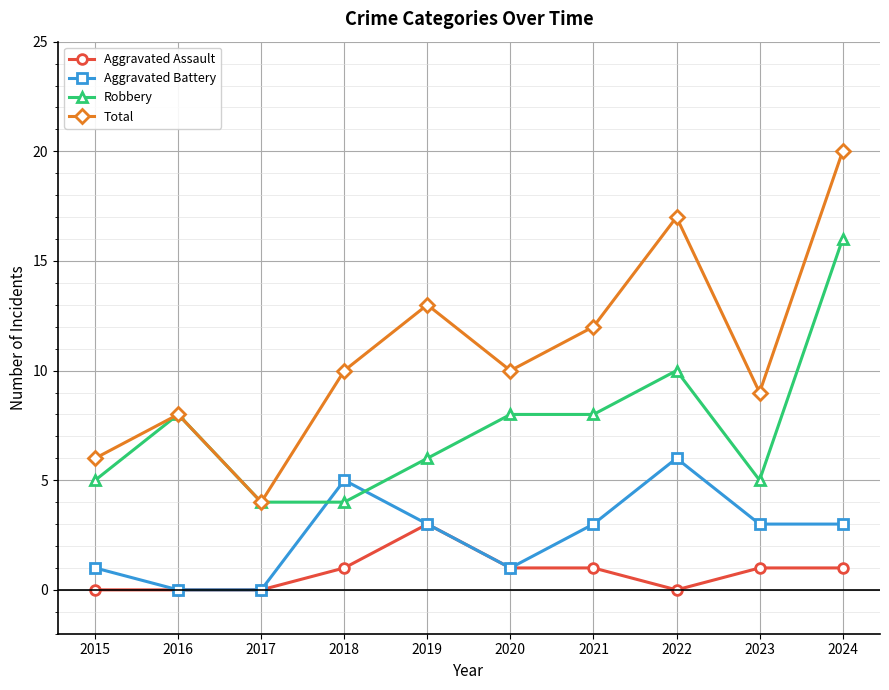

Read the Robbery value at 2020, to the nearest 10.

10